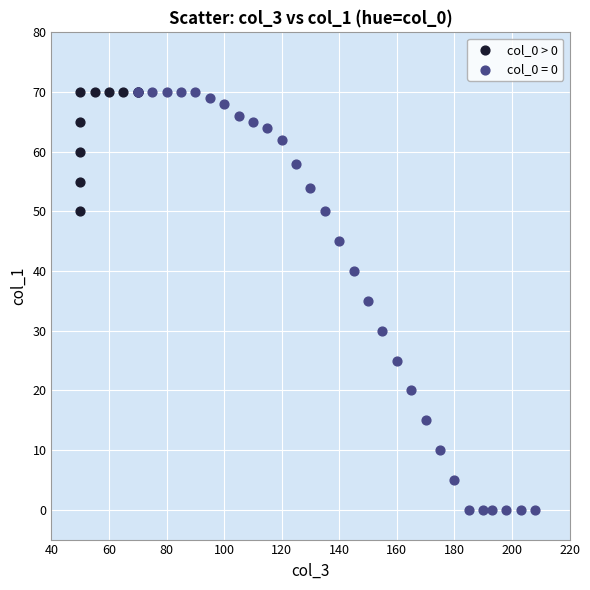

Which series has the largest Y range (max minus min)?

col_0 = 0